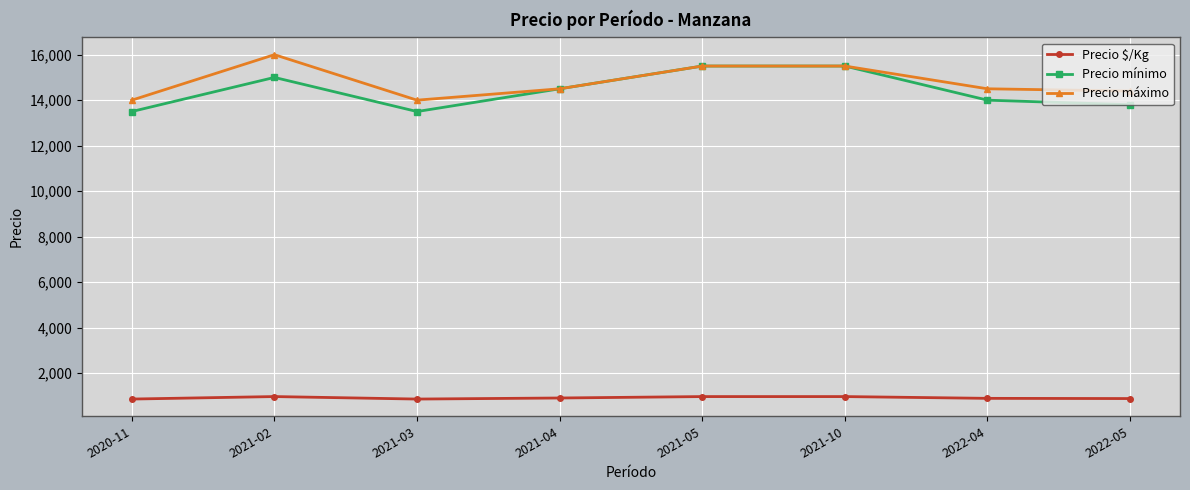

What is the spread (max minus min) of values at 2022-05?

13518.6